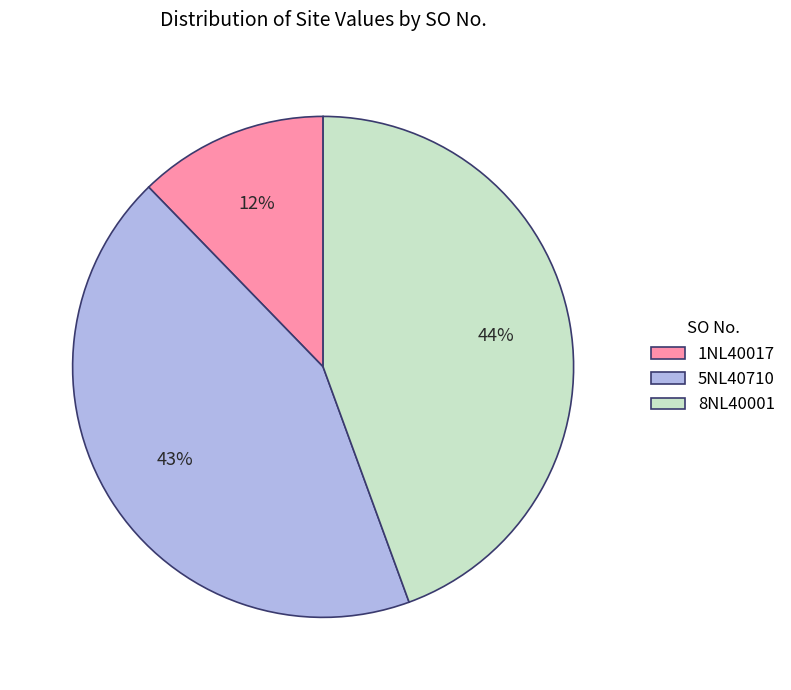

To the nearest percent, what portion does 5NL40710 represent?

43%